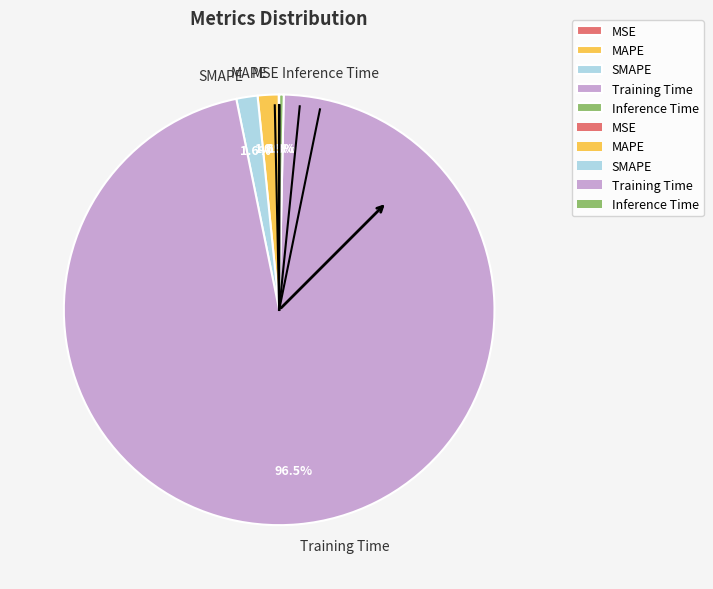

Which slice represents more than half of the pie?

Training Time